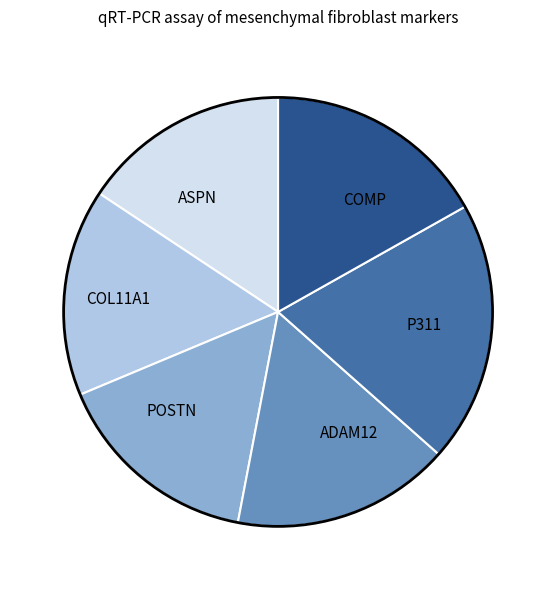

Which category has the biggest portion of the pie?

P311